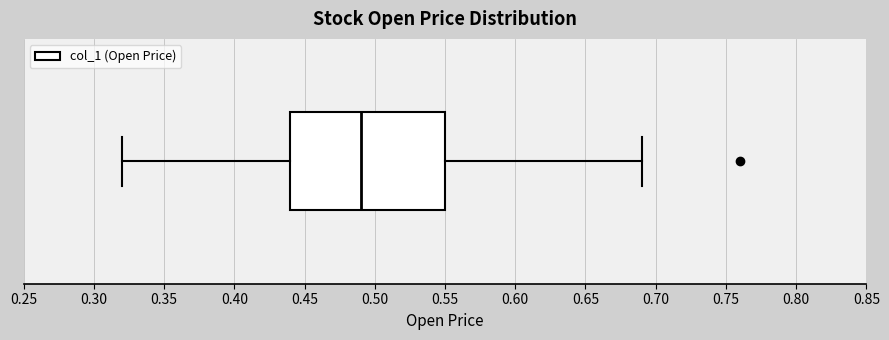

Where does the right whisker of the box end on the x-axis? The values are not printed on the chart, so give them approximately, as read against the axis.

0.69